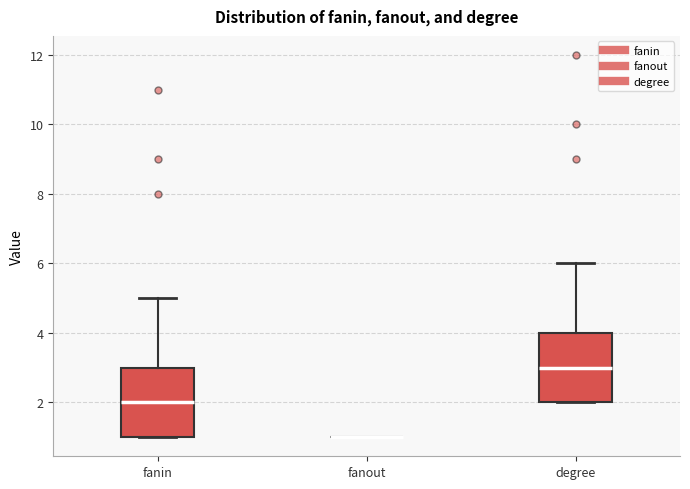

Where does the median line of the box for degree sit on the y-axis? The values are not printed on the chart, so give them approximately, as read against the axis.

3